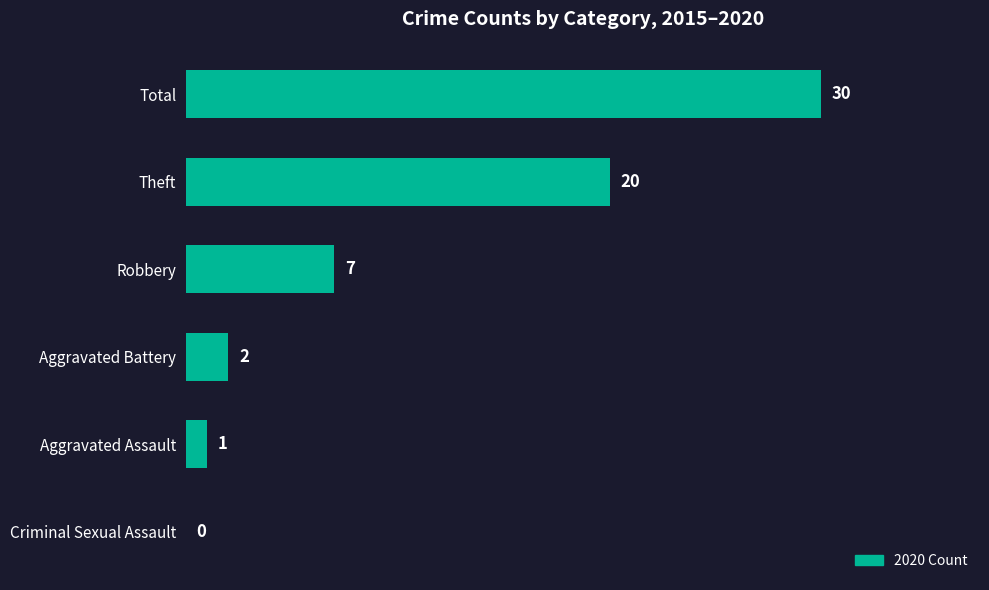

How many data points does each series have?

6